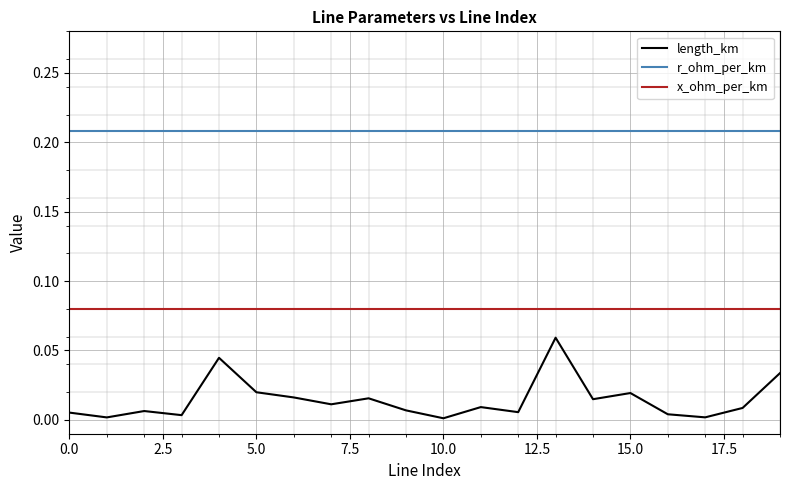

Which series has the widest spread of values?

length_km